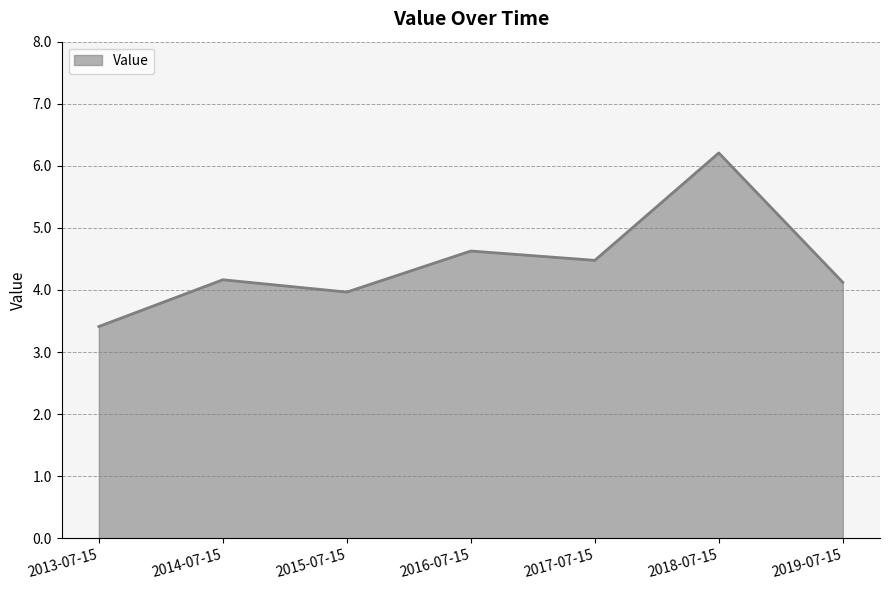

The chart shows a value of 2.2 at 2019-07-15. True or false?

False